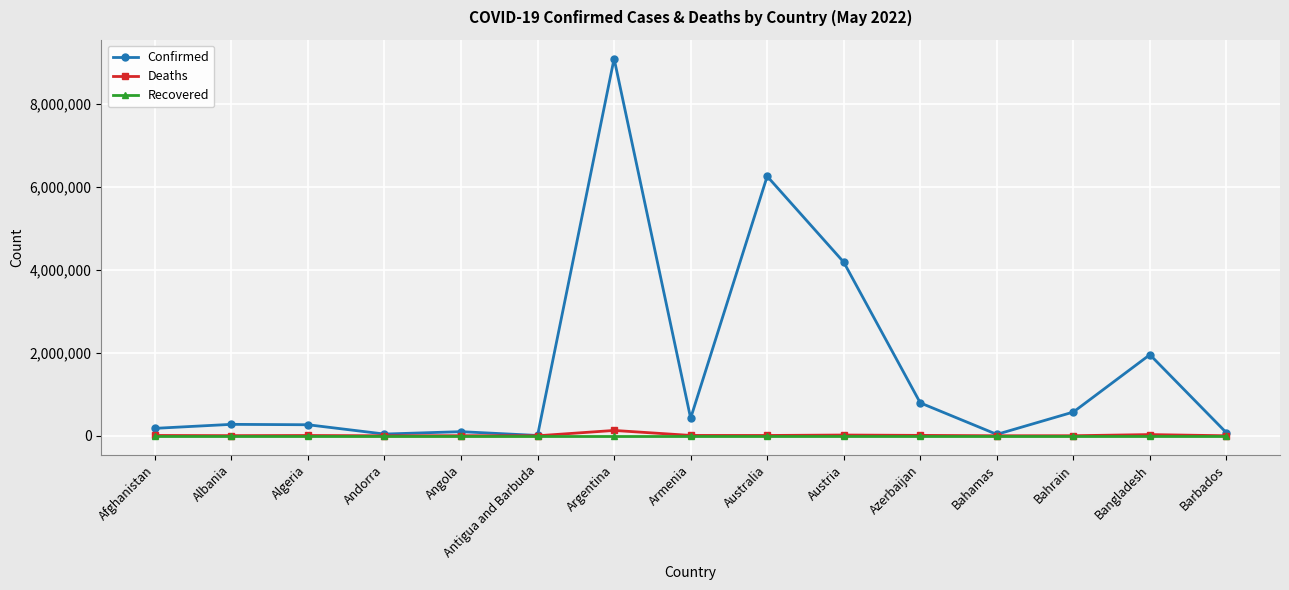

True or false: Confirmed has more than 0 points higher than both neighbors.

True